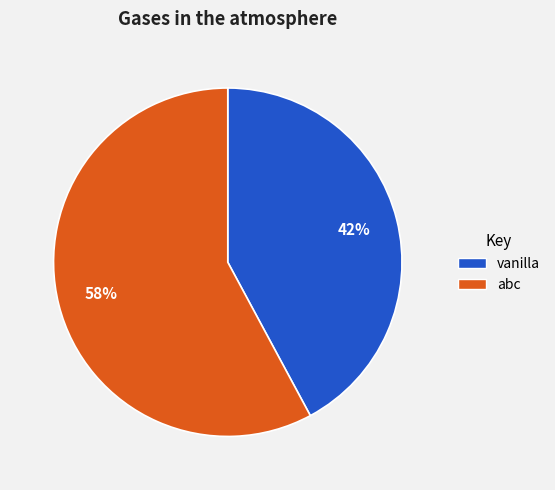

To the nearest percent, what is the difference between the abc and vanilla slice percentages?

16%